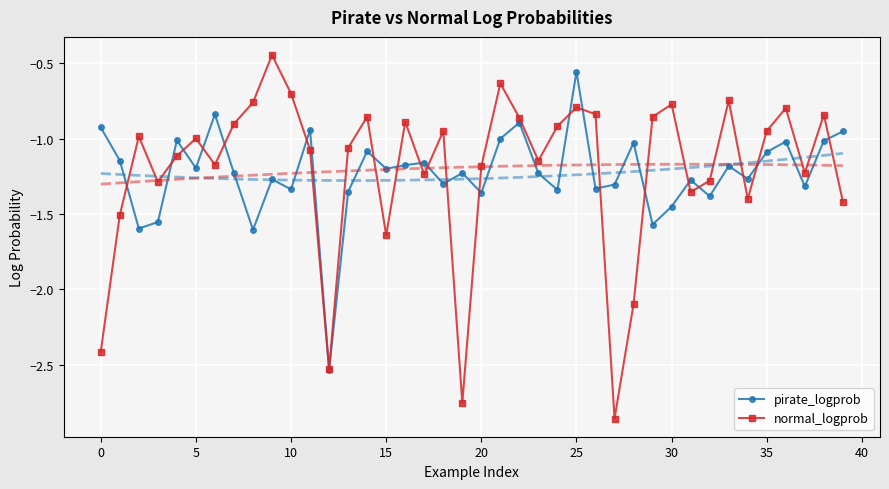

Which series ends up on top after the final intersection of pirate_logprob and normal_logprob?

pirate_logprob